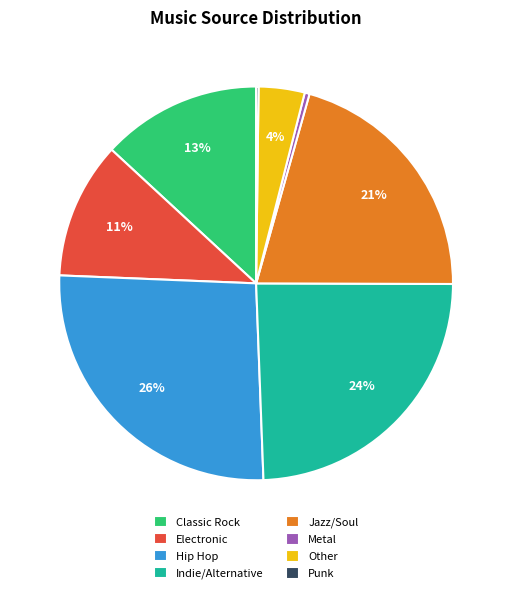

What percentage is the Other slice, to the nearest percent?

4%